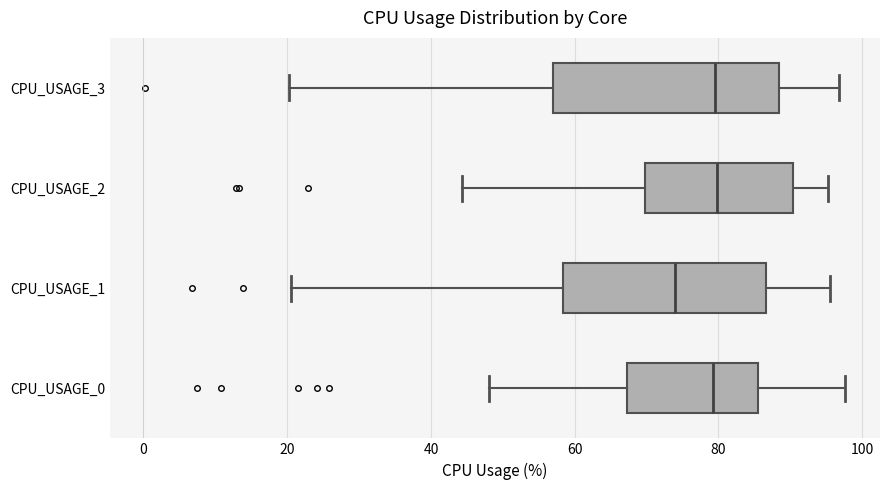

Which box's median line is the furthest to the left?

CPU_USAGE_1